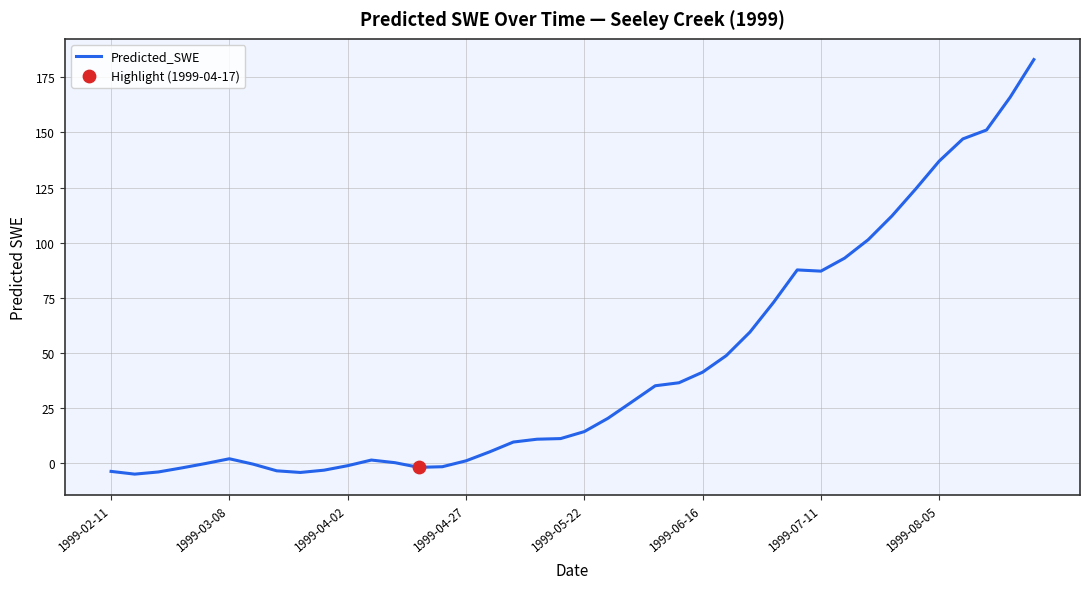

What is the difference between the maximum and minimum values?

188.1